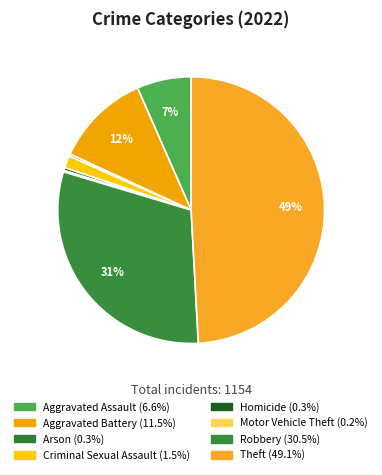

What is the smallest slice in the pie chart?

Motor Vehicle Theft